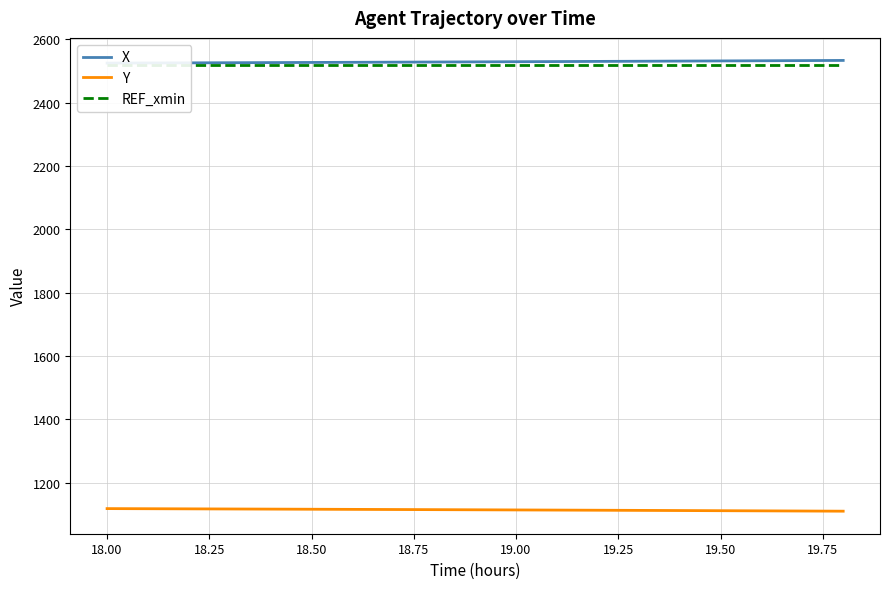

Reading left to right, extract all data points from this chart.

X: 2524.5	2524.9	2525.3	2525.7	2526.2	2526.6	2527.0	2527.5	2527.9	2528.4	2528.9	2529.4	2529.9	2530.4	2530.9	2531.4	2531.9	2532.4	2532.9
Y: 1118.3	1118.0	1117.6	1117.2	1116.8	1116.3	1115.9	1115.5	1115.0	1114.6	1114.1	1113.7	1113.2	1112.7	1112.2	1111.7	1111.2	1110.7	1110.2
REF_xmin: 2518.3	2518.3	2518.3	2518.3	2518.3	2518.3	2518.3	2518.3	2518.3	2518.3	2518.3	2518.3	2518.3	2518.3	2518.3	2518.3	2518.3	2518.3	2518.3